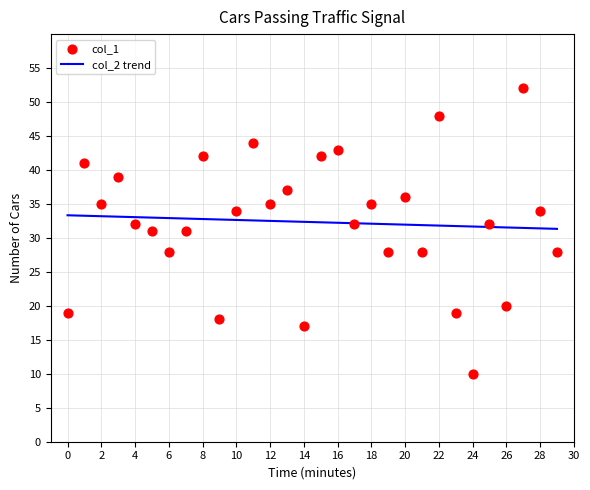

What is the change in value from 9 to 27?

+34